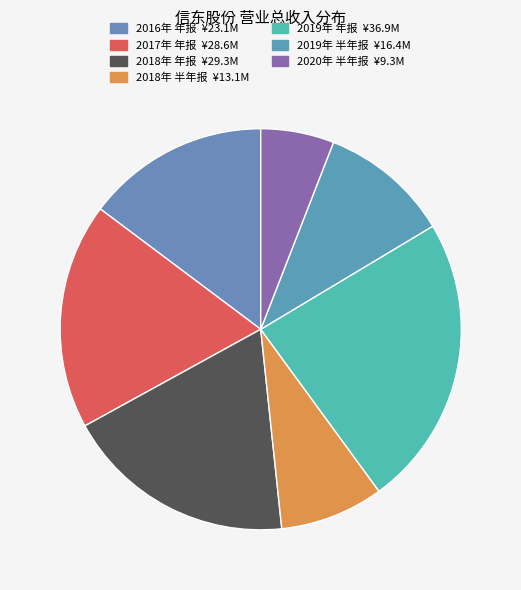

To the nearest percent, what portion does 2020年 半年报 represent?

6%